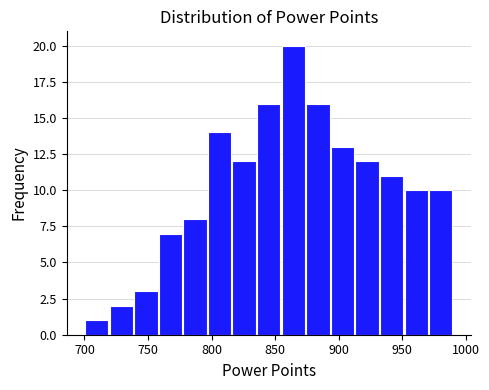

Read against the x-axis, roughly where is the centre of the tallest bar?

865